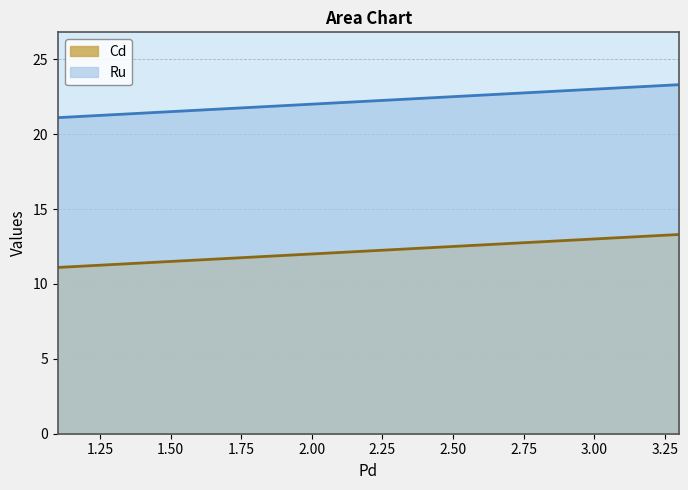

Between 1.1 and 3.3, which is larger?

3.3